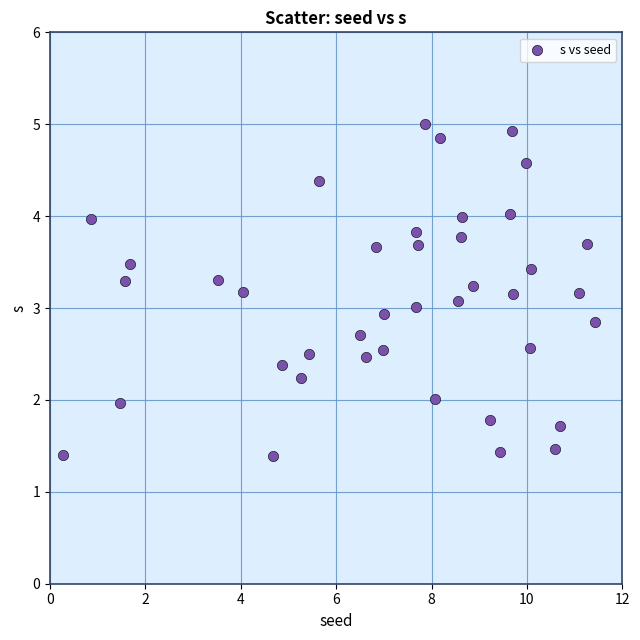

What is the range of Y values (max minus min)?

3.6